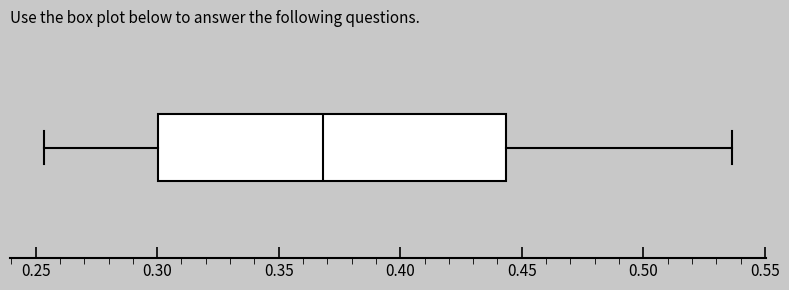

Read this box plot against the x-axis: the position of the median line, the range covered by the box, and the ends of both whiskers. The values are not printed on the chart, so give them approximately, as read against the axis.

median 0.370, box 0.300 to 0.445, whiskers 0.255 to 0.535